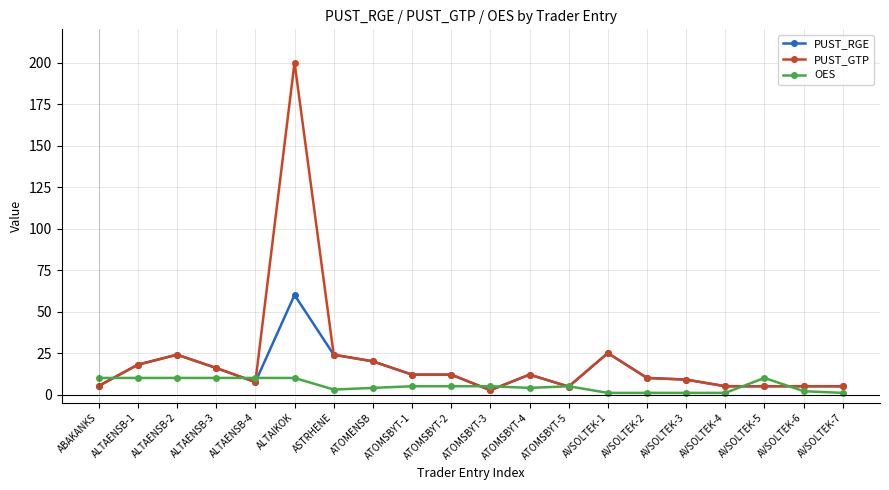

What is the average value of the PUST_GTP series?

21.1